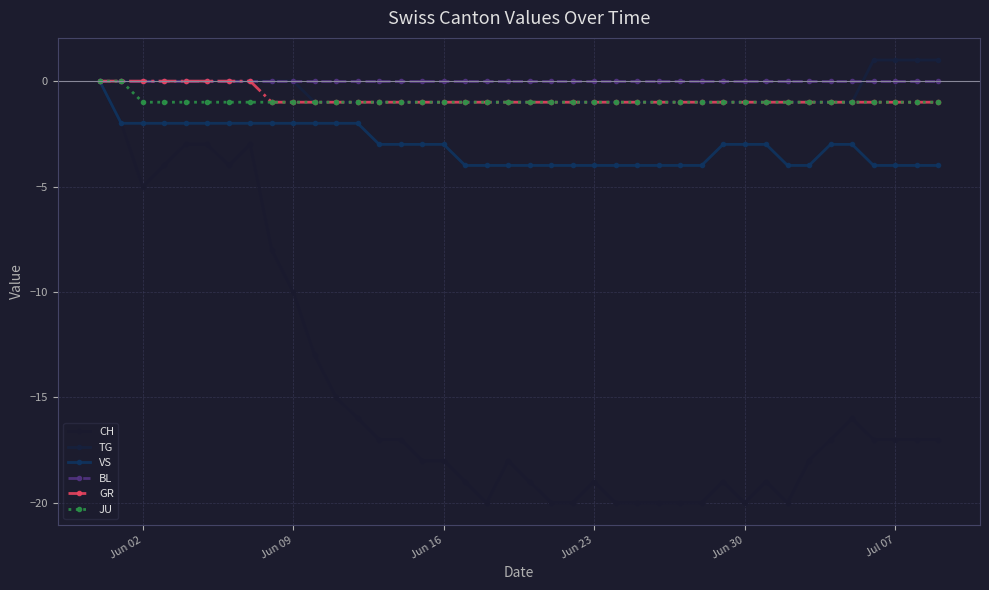

Count the number of categories in the chart.

40